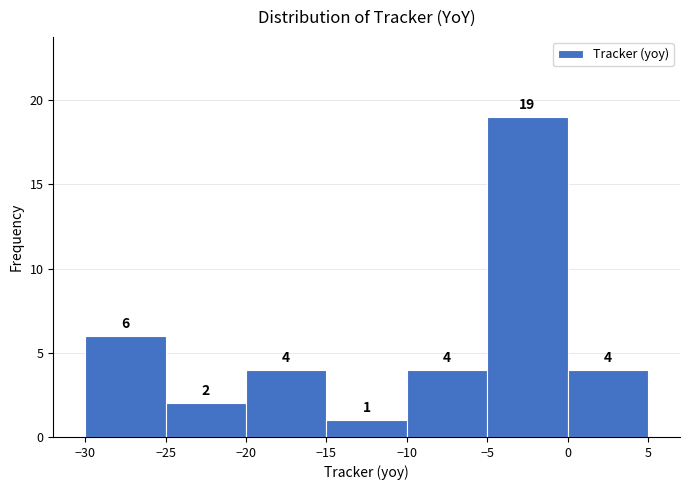

Over which range of the x-axis is the bar tallest?

-5 to 0